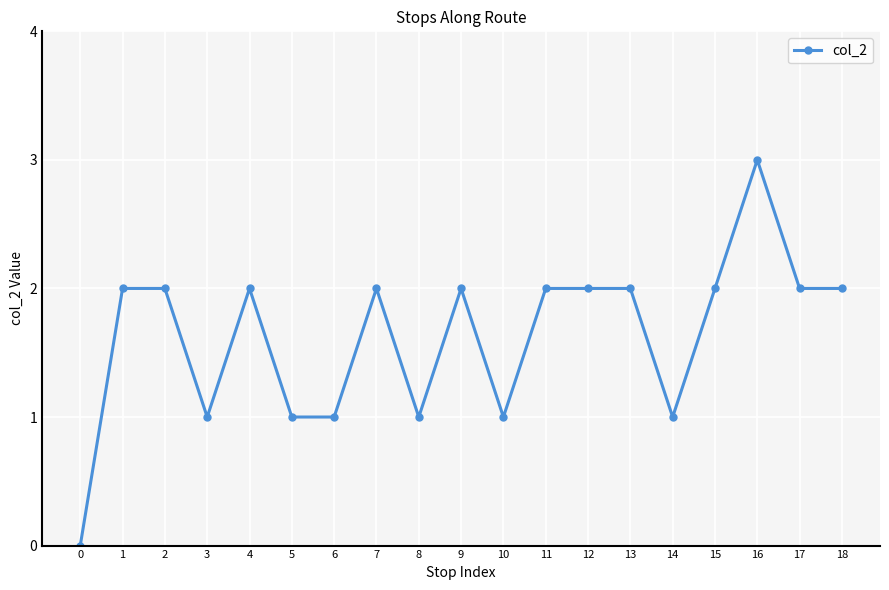

The chart shows a value of 2 at 18. True or false?

True